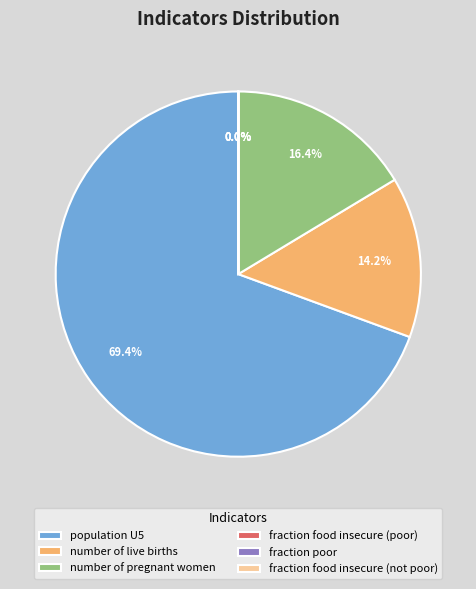

Is it true that number of pregnant women is 3% of the pie?

False